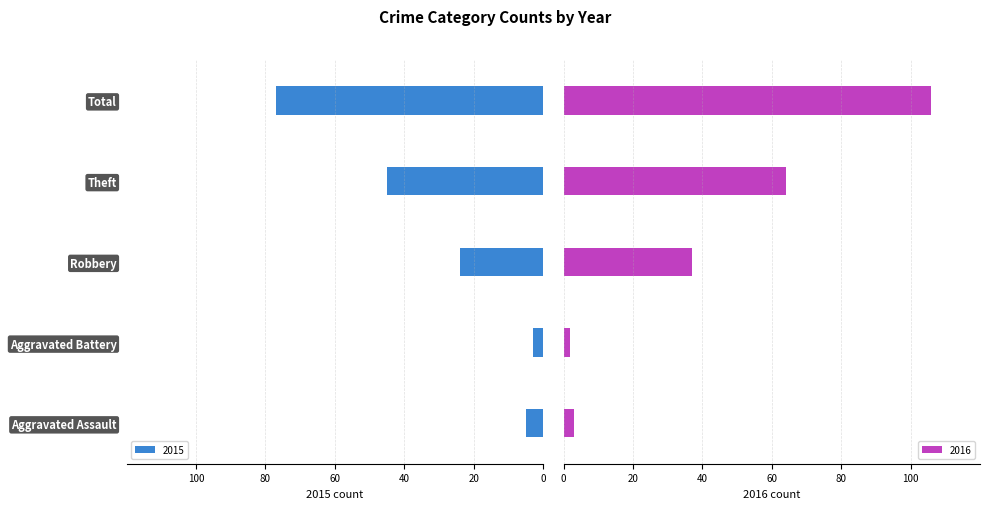

The value of 2016 at Aggravated Assault is 3. True or false?

True